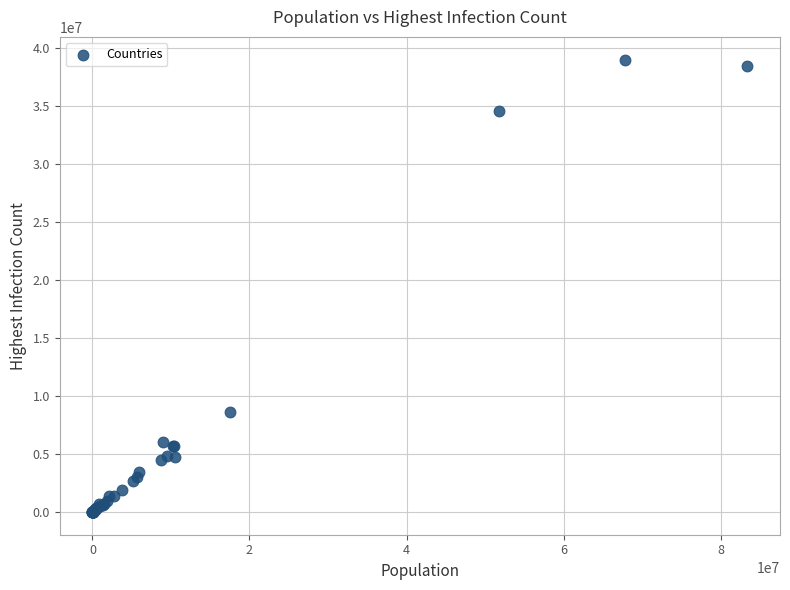

What Y value in the scatter plot is closest to 19499282?

8640008